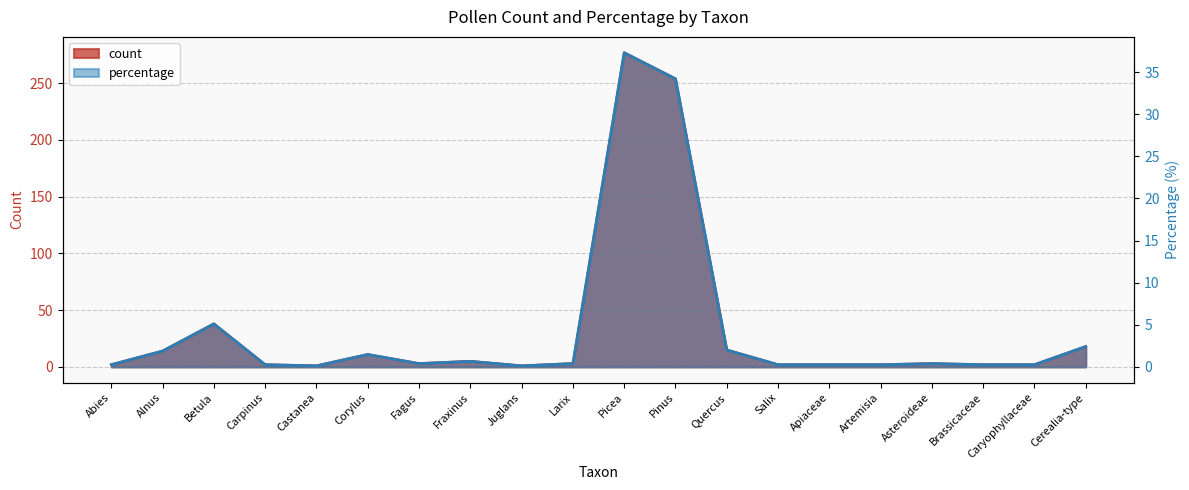

True or false: count and percentage cross at least once.

False